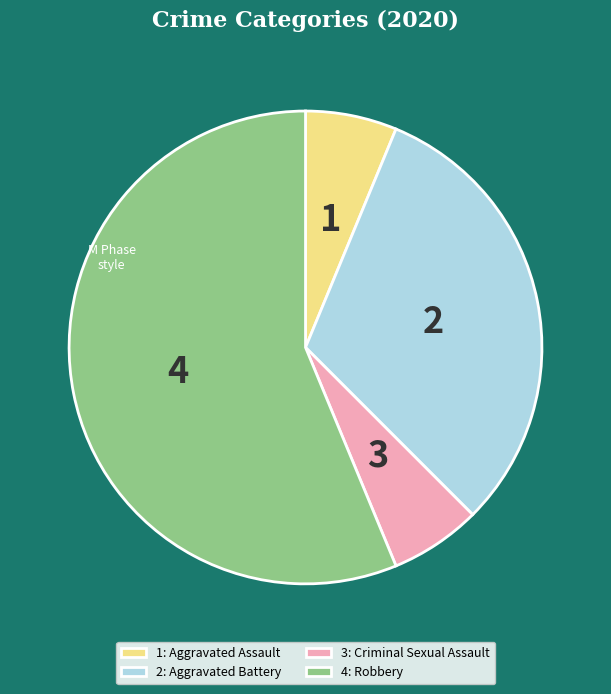

Which has a higher value, 4: Robbery or 3: Criminal Sexual Assault?

4: Robbery